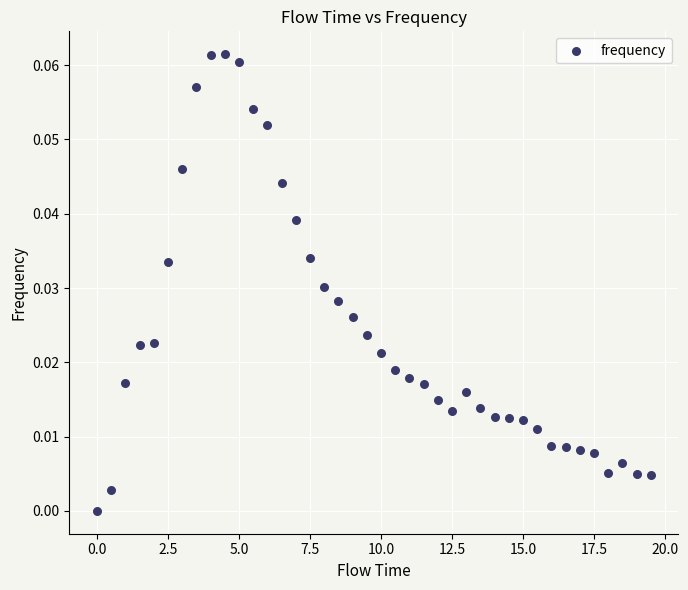

What is the range of X values (max minus min)?

19.5